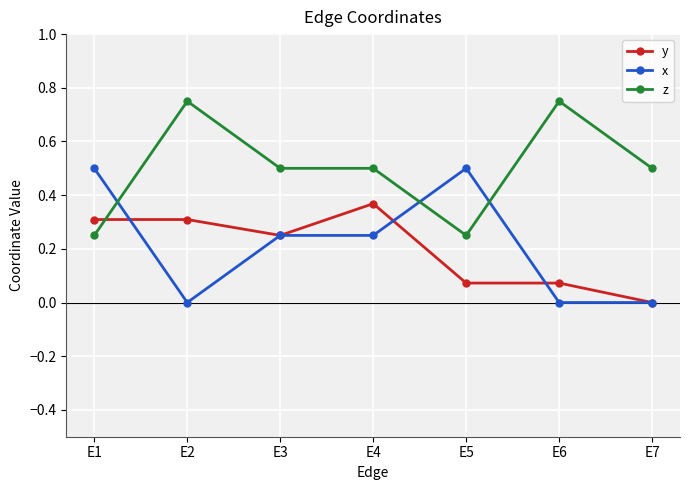

After their last crossing, which series has the higher values: x or z?

z